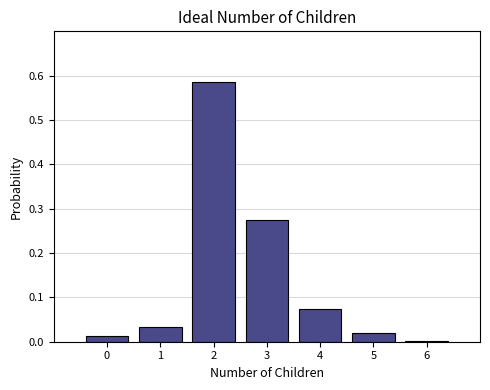

The chart shows a value of 0.0 at 0. True or false?

True